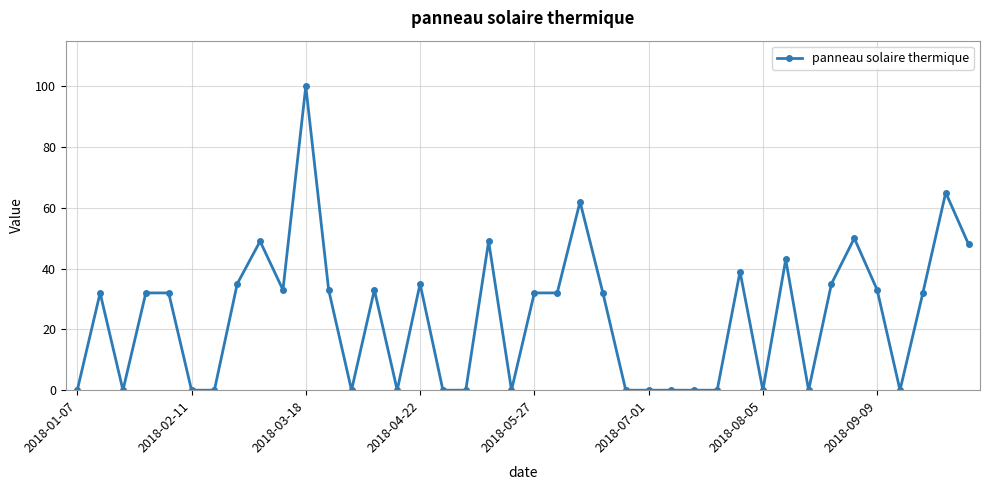

What is the difference between the maximum and minimum values?

100